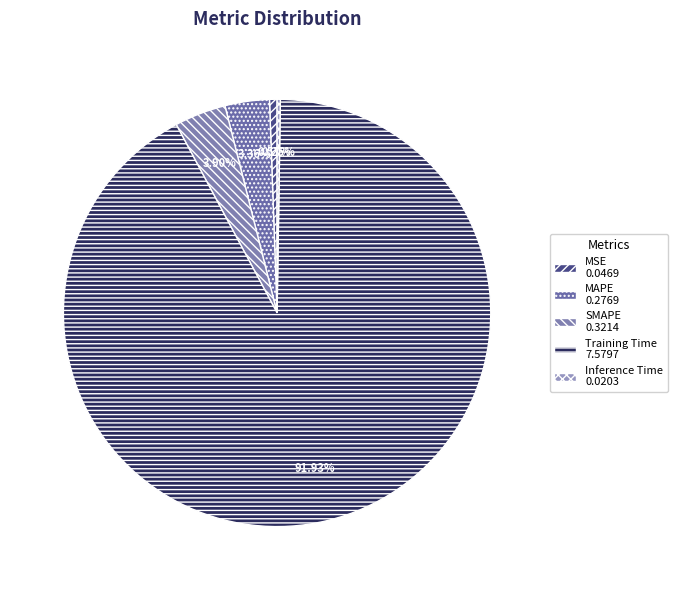

Is it true that MSE is 1% of the pie?

True